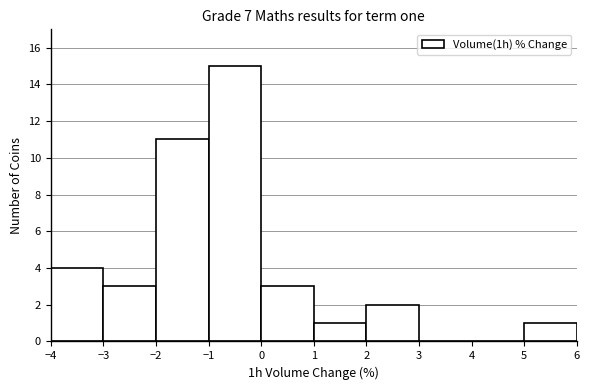

Reading left to right, transcribe this chart: for each bar, give the range it covers on the x-axis and its height. The values are not printed on the chart, so give them approximately, as read against the axis.

-4 to -3: 4
-3 to -2: 3
-2 to -1: 11
-1 to 0: 15
0 to 1: 3
1 to 2: 1
2 to 3: 2
3 to 4: 0
4 to 5: 0
5 to 6: 1